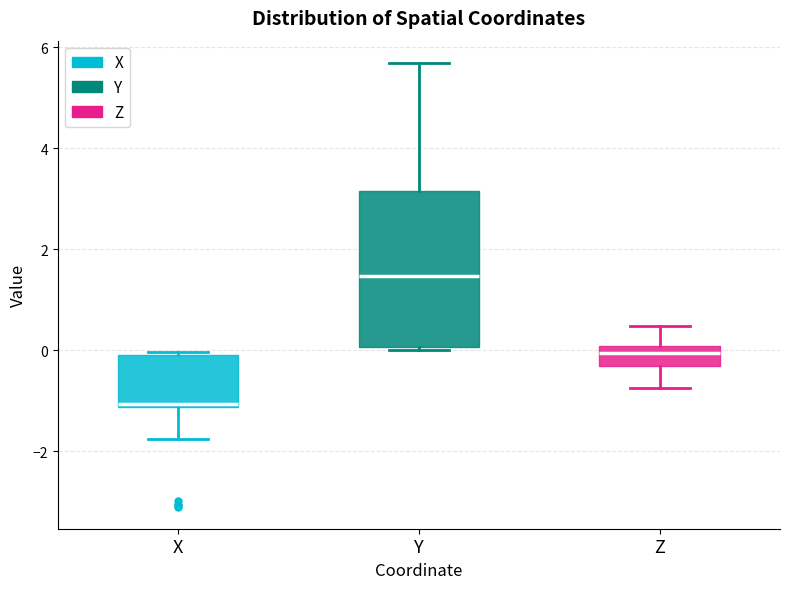

Reading left to right, transcribe this box plot: for each box, give where its median line is, the range the box spans, and where its two whiskers end, as read against the y-axis. The values are not printed on the chart, so give them approximately, as read against the axis.

X: median -1.0, box -1.2 to 0.0, whiskers -1.8 to 0.0
Y: median 1.4, box 0.0 to 3.2, whiskers 0.0 (just below the box's lower edge) to 5.6
Z: median 0.0 (just below the box's upper edge), box -0.4 to 0.0, whiskers -0.8 to 0.4